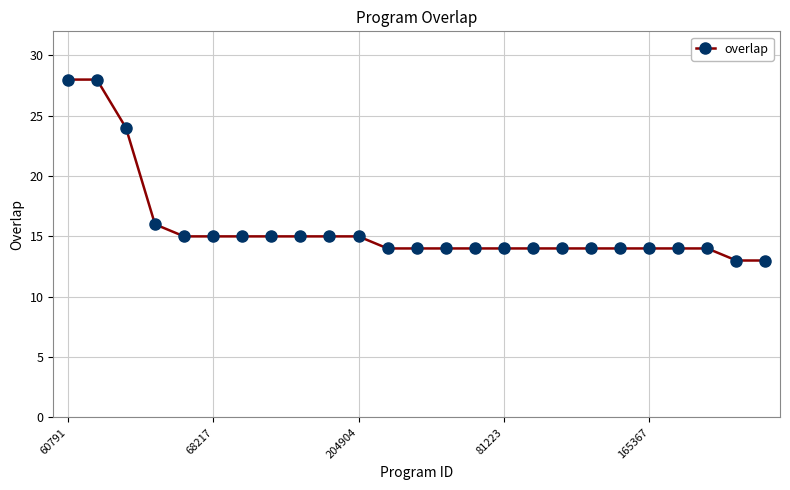

What is the average value?

16